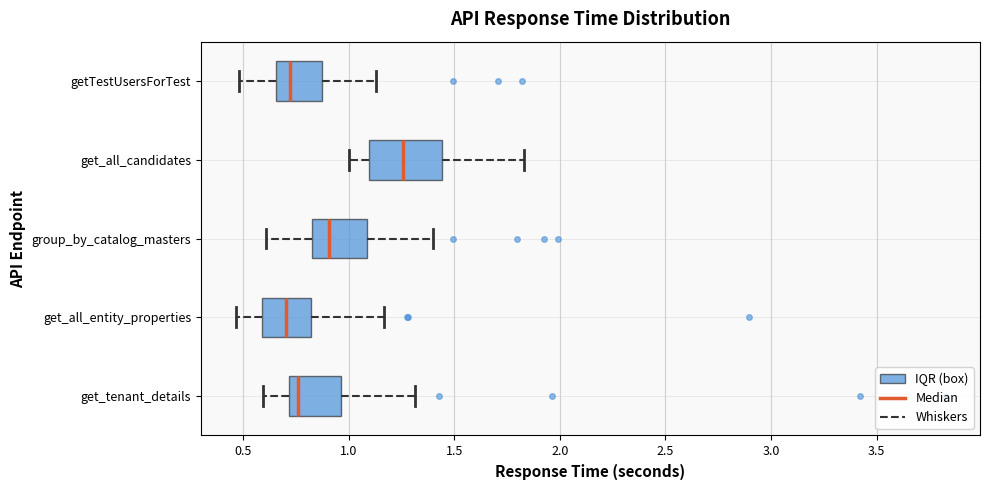

Where does the left whisker of the box for get_all_candidates end on the x-axis? The values are not printed on the chart, so give them approximately, as read against the axis.

1.00